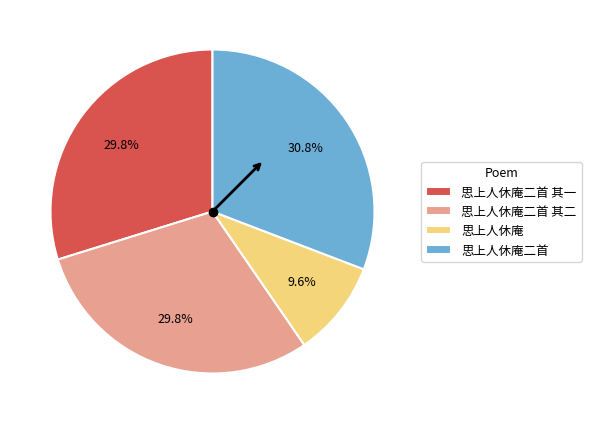

How many segments does this pie chart have?

4